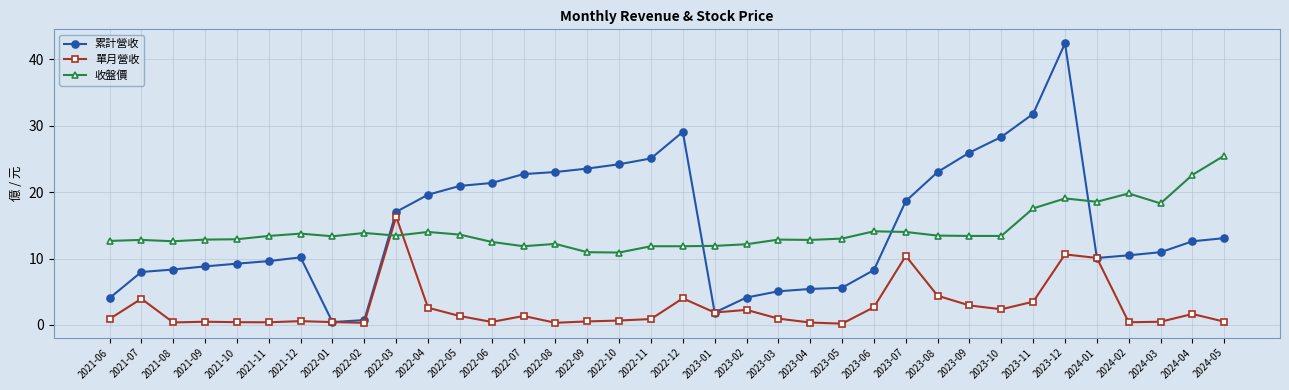

What is the difference between the 單月營收 values at 2023-05 and 2022-01?

0.2